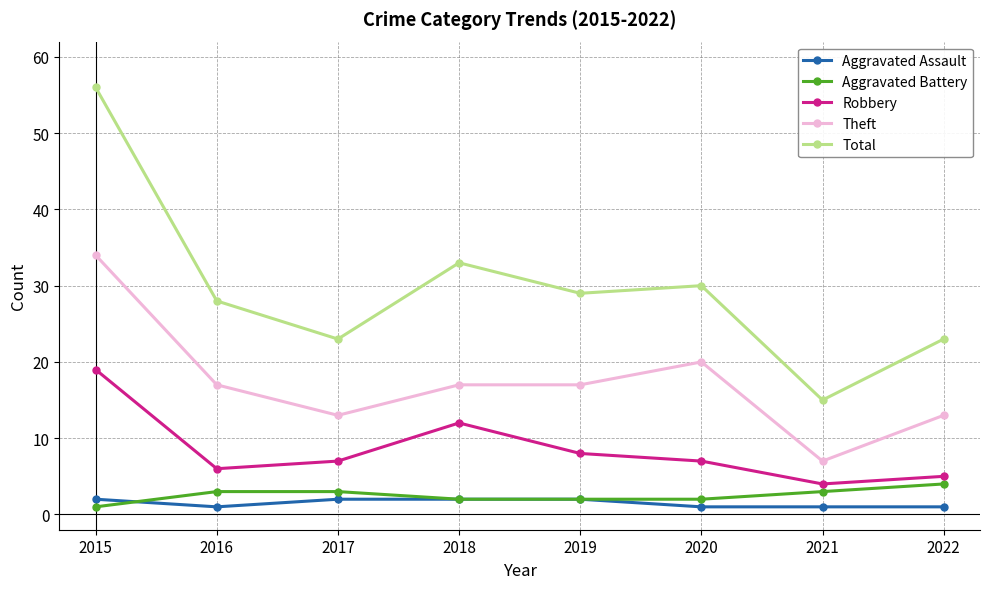

Which series has the widest spread of values?

Total